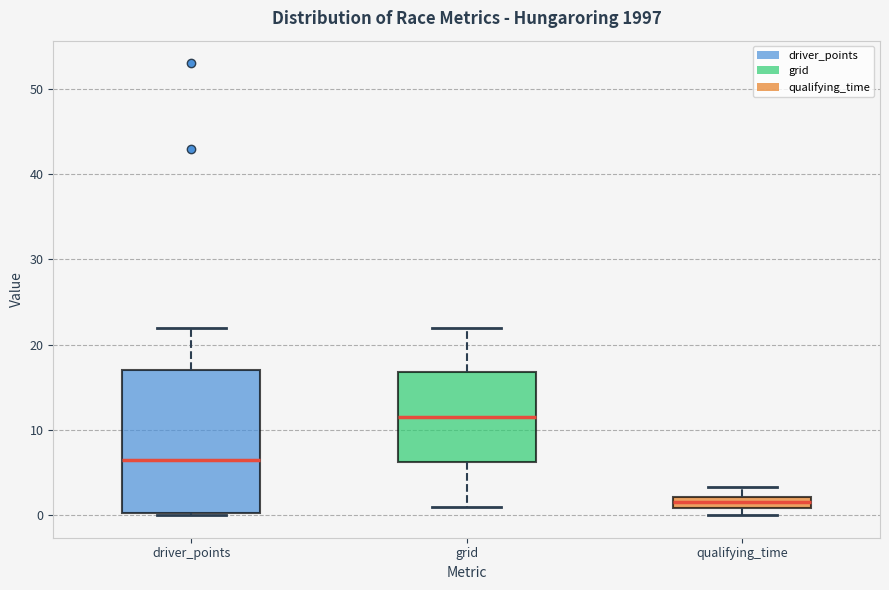

Where is the upper edge of the box for qualifying_time on the y-axis? The values are not printed on the chart, so give them approximately, as read against the axis.

2